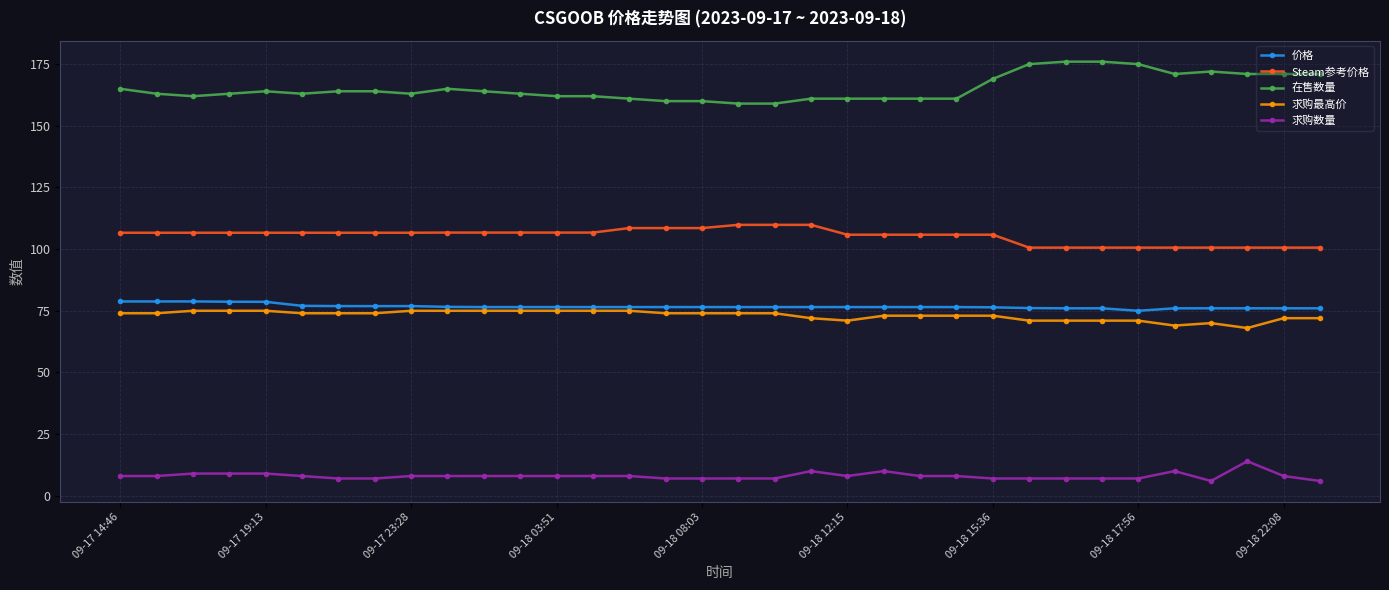

Which series has the largest range (max minus min)?

在售数量